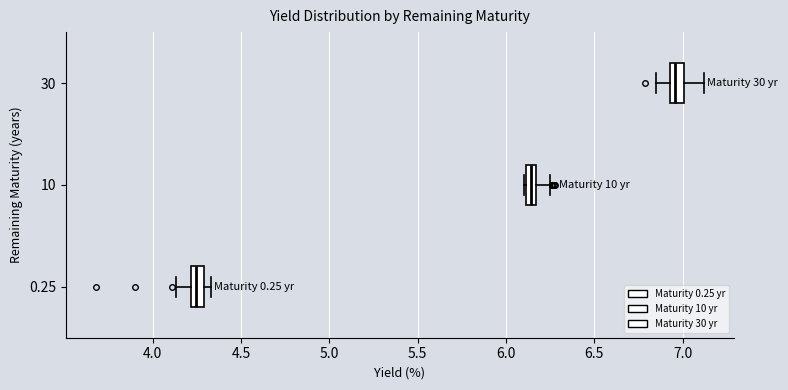

Which box has the furthest to the right median line?

30